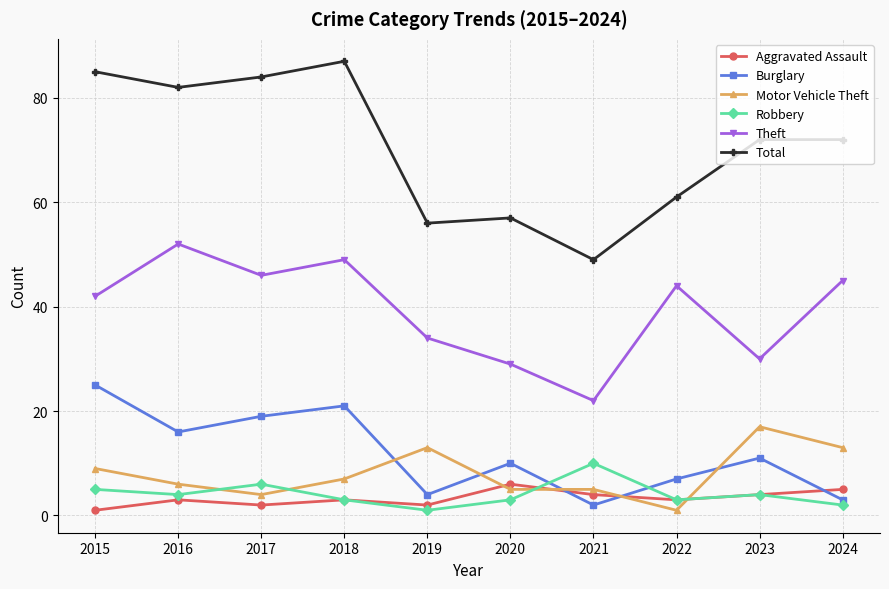

The value of Robbery at 2016 is 4. True or false?

True